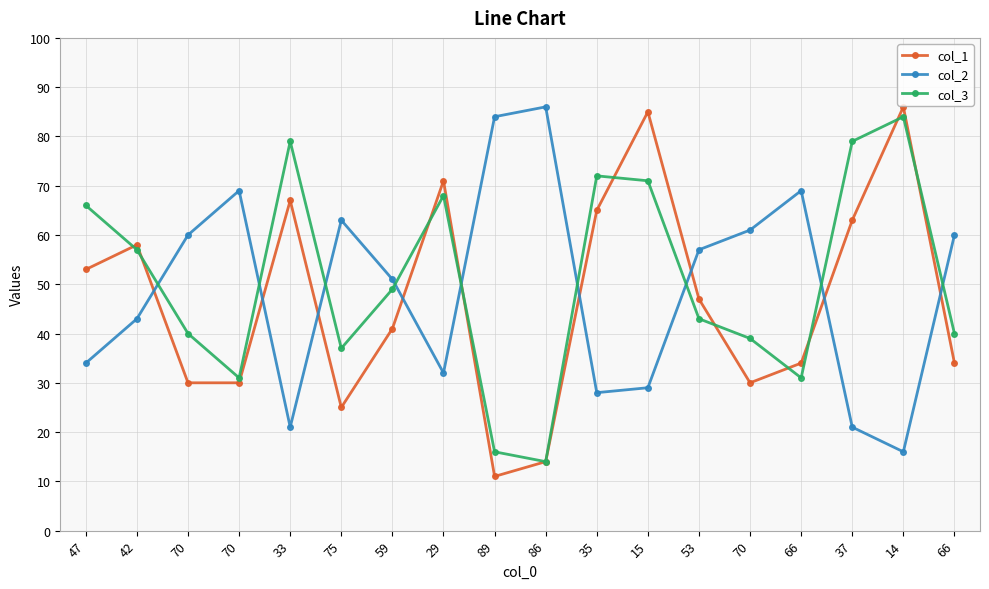

Reading right to left, extract all data points from this chart.

col_1: 34	86	63	34	30	47	85	65	14	11	71	41	25	67	30	30	58	53
col_2: 60	16	21	69	61	57	29	28	86	84	32	51	63	21	69	60	43	34
col_3: 40	84	79	31	39	43	71	72	14	16	68	49	37	79	31	40	57	66